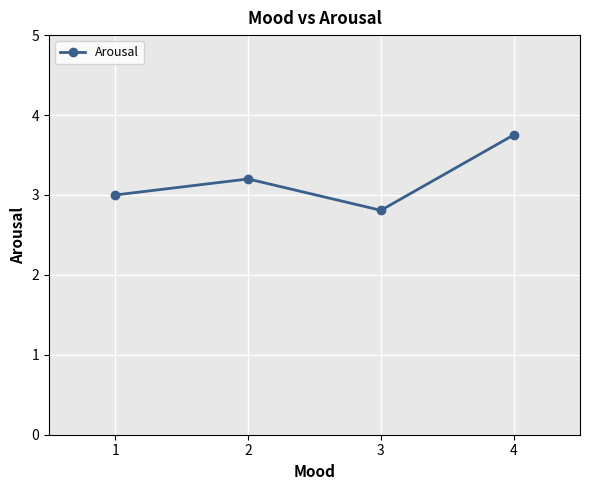

At which category does the chart reach its peak across all series?

4